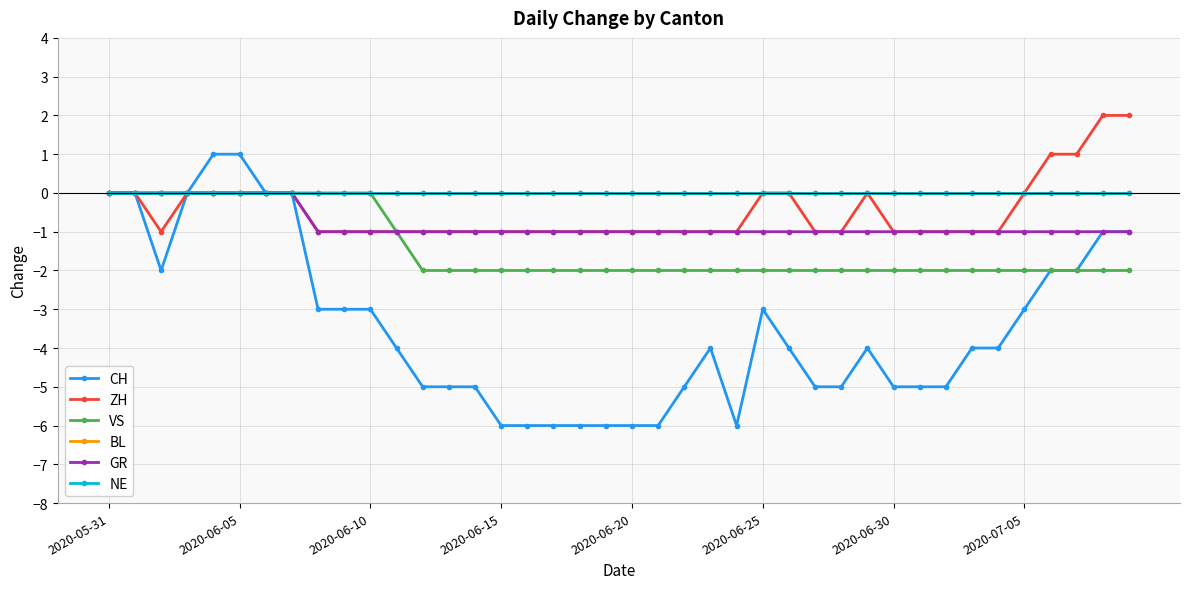

Does the chart display data point markers on the line(s)?

Yes